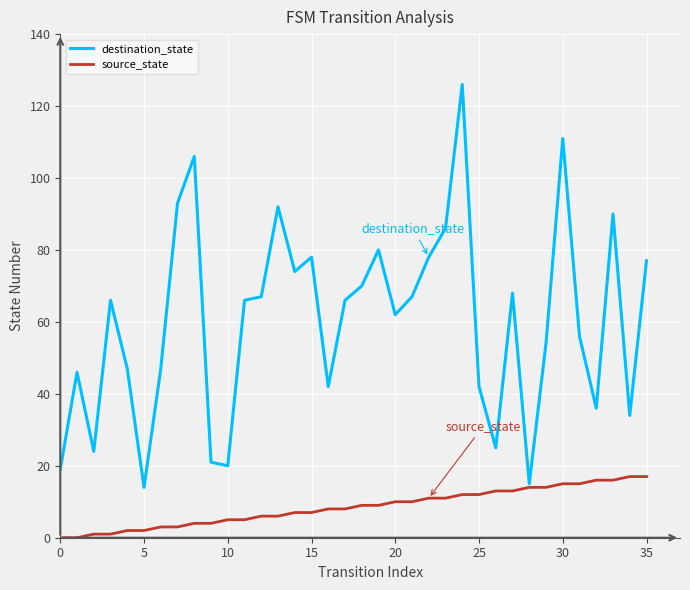

Which series has the largest range (max minus min)?

destination_state